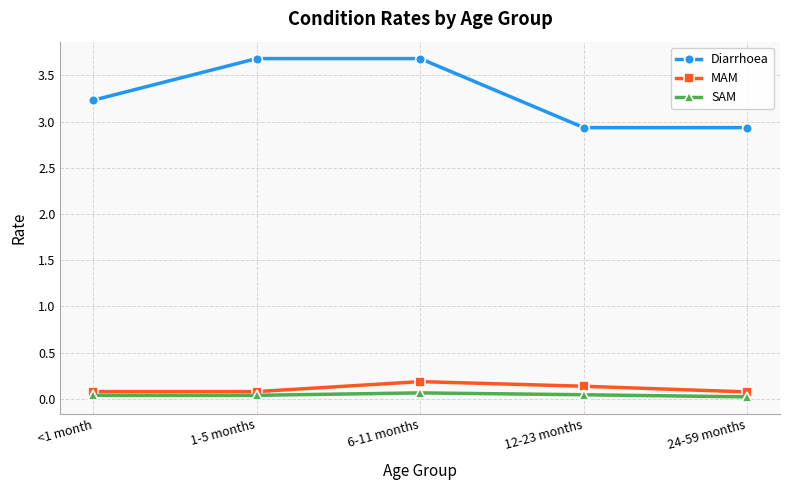

True or false: Diarrhoea and SAM cross at least once.

False